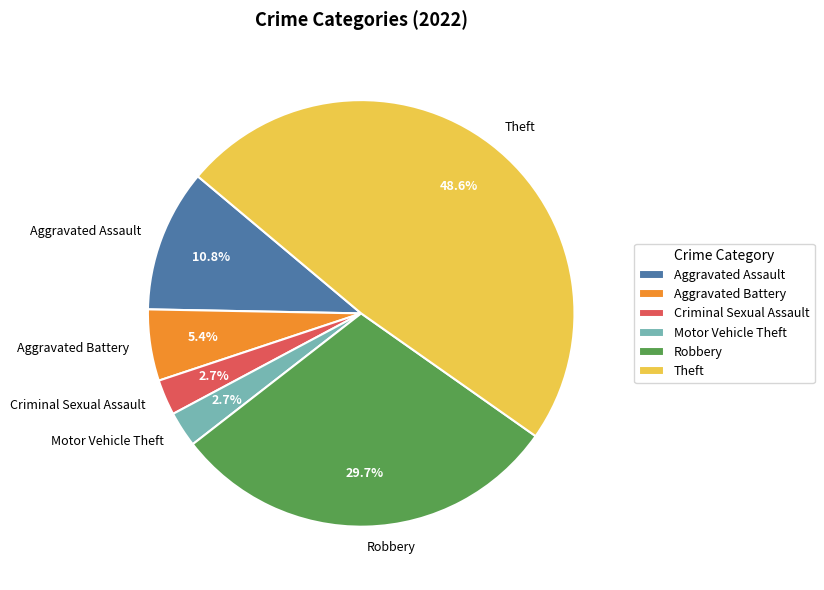

Does any single category account for the majority?

No